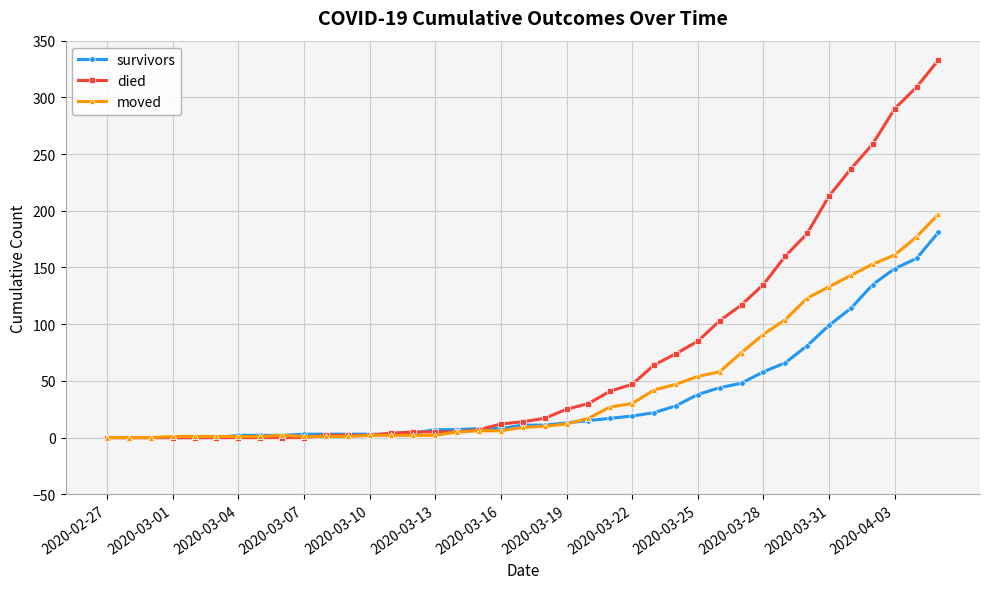

Which series has the largest total across all categories?

died